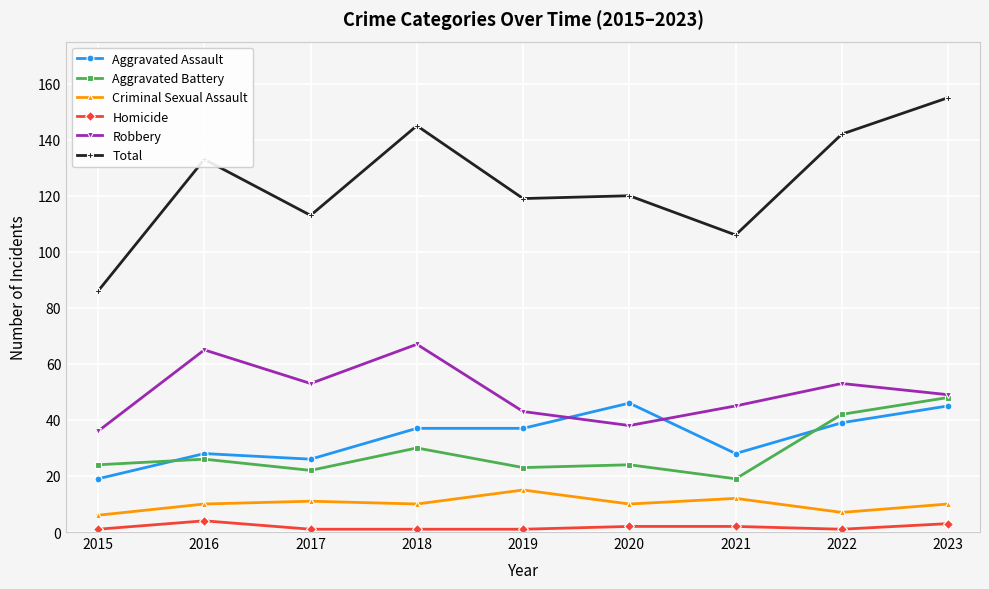

What is the value of the Aggravated Assault point at the 3rd from the left?

26